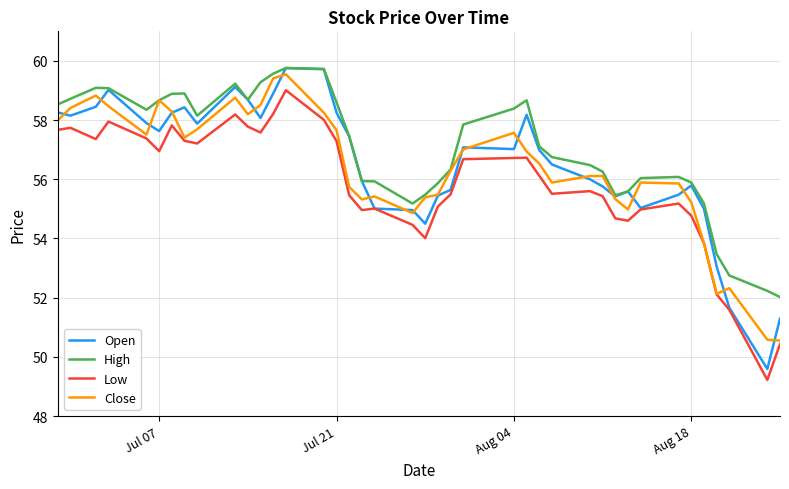

What is the highest value of the Close series?

59.5